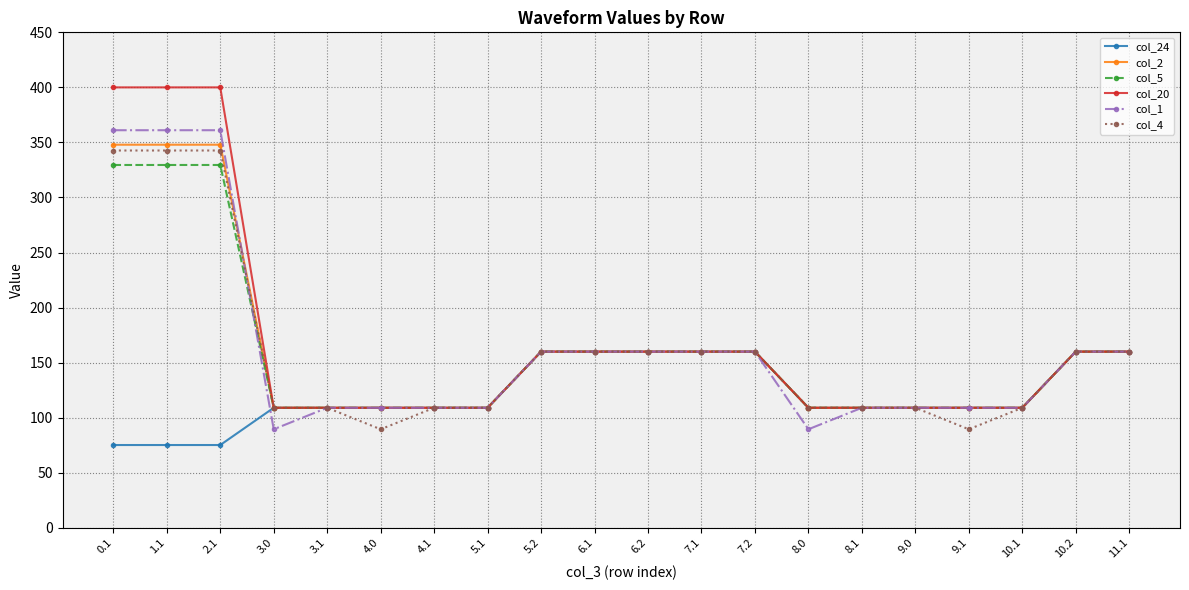

How many categories are shown in the chart?

20